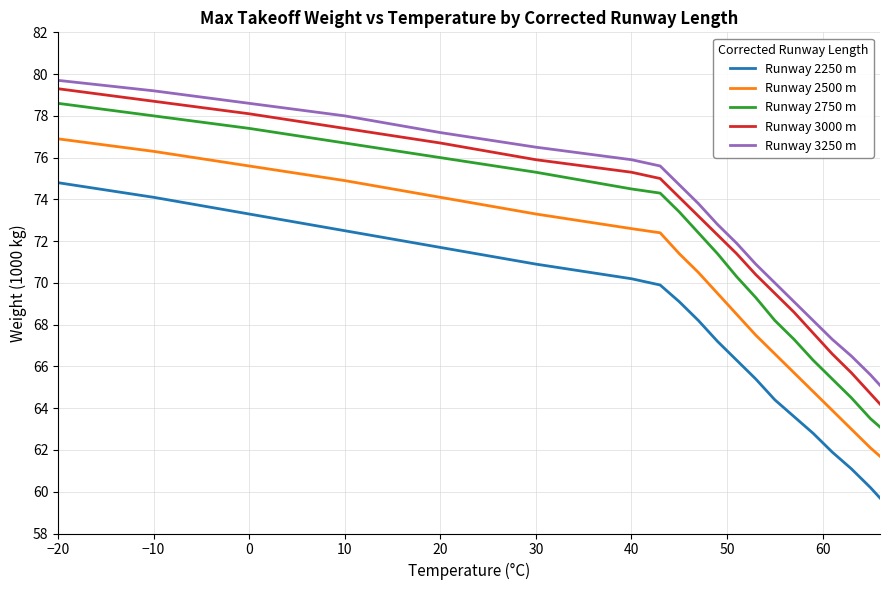

True or false: Runway 3000 m has more than 1 points higher than both neighbors.

False